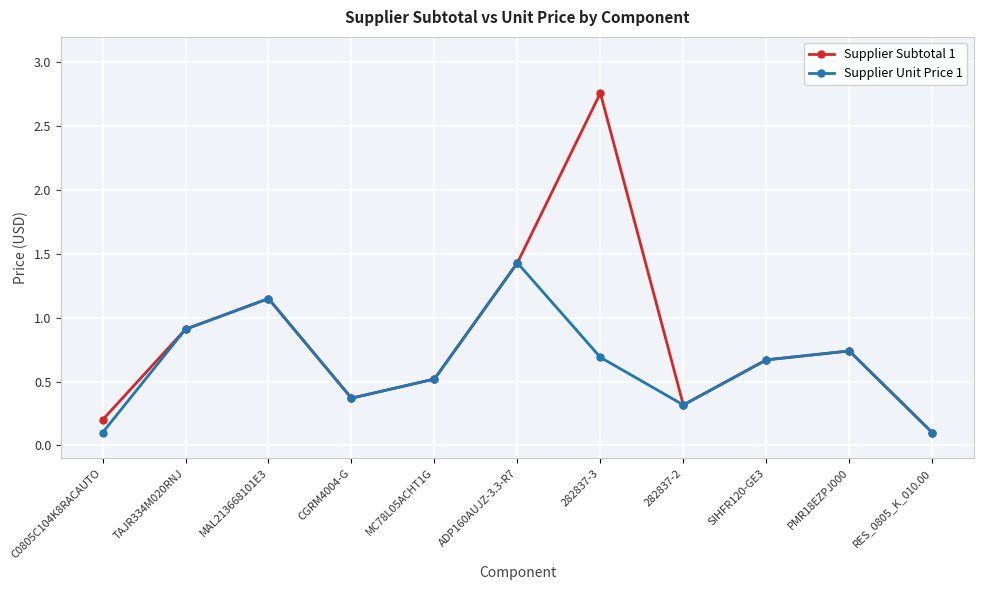

What are all the series names shown in the legend?

Supplier Subtotal 1, Supplier Unit Price 1